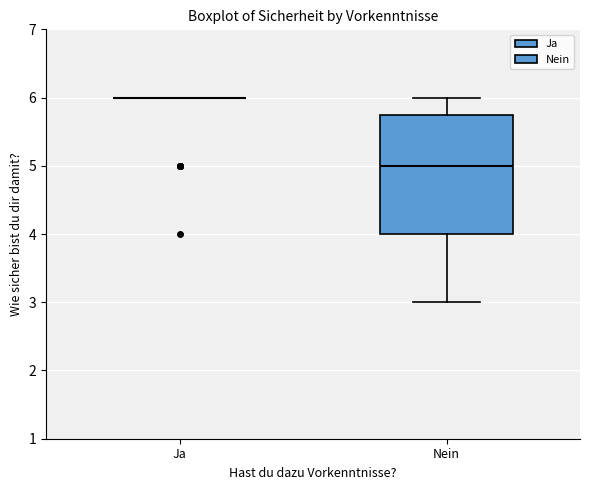

Reading left to right, read every box against the y-axis: the position of its median line, the range the box covers, and the ends of its whiskers. The values are not printed on the chart, so give them approximately, as read against the axis.

Ja: box collapsed to a line at 6.0, whiskers 6.0 to 6.0
Nein: median 5.0, box 4.0 to 5.8, whiskers 3.0 to 6.0